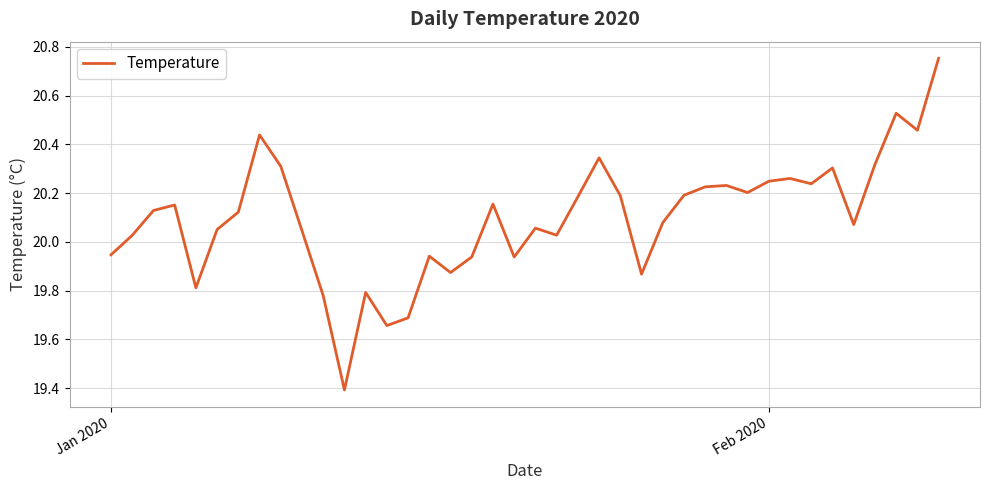

True or false: there are more than 1 points higher than both neighbors.

True